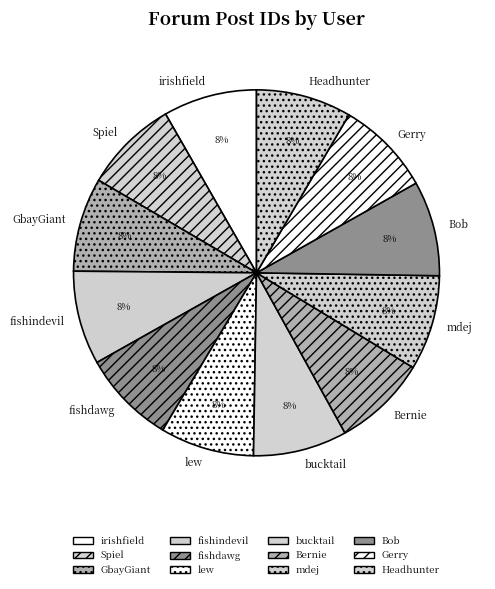

Count the number of slices in the pie.

12